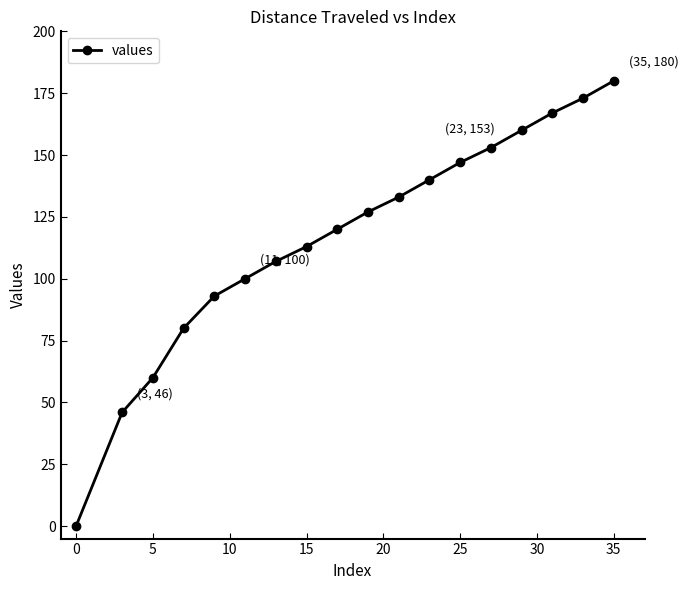

What is the value of the 10th point from the left?

127